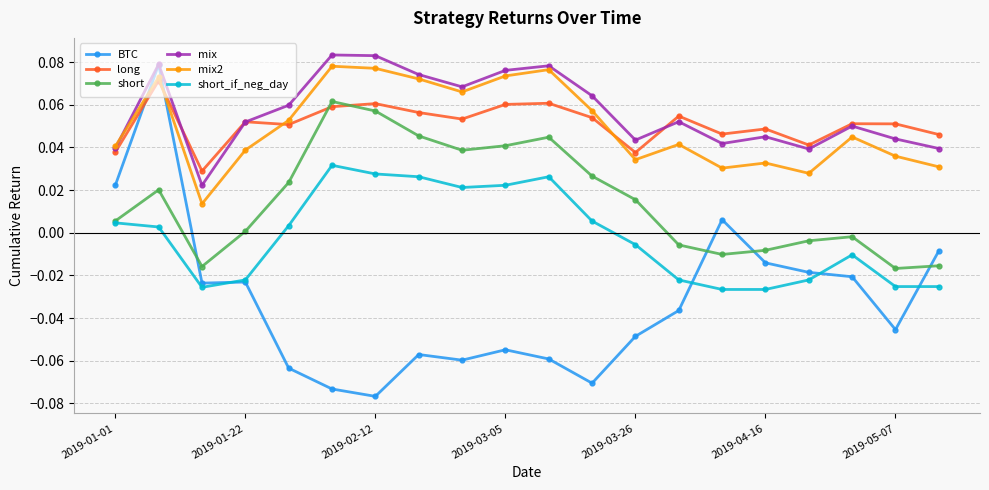

Count the number of data series in this chart.

6